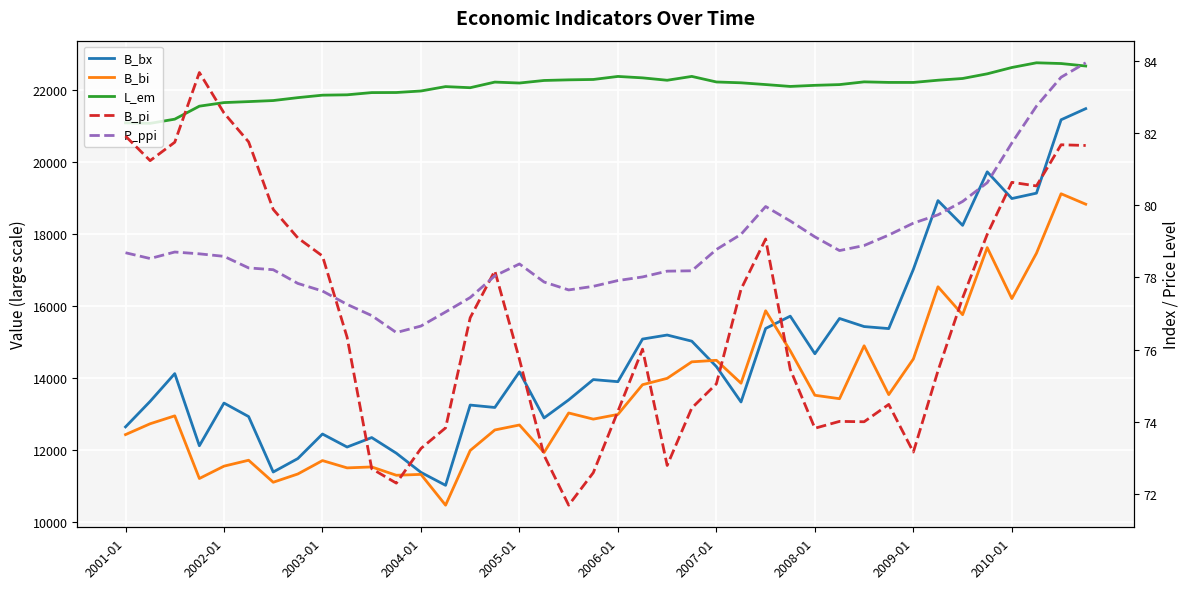

How many series are shown in this chart?

5